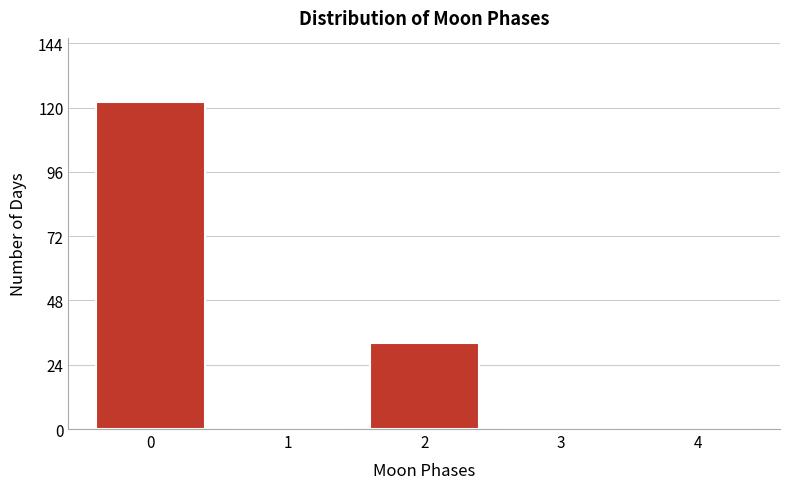

Reading left to right, transcribe all the data shown in this chart.

0=122	1=0	2=32	3=0	4=0